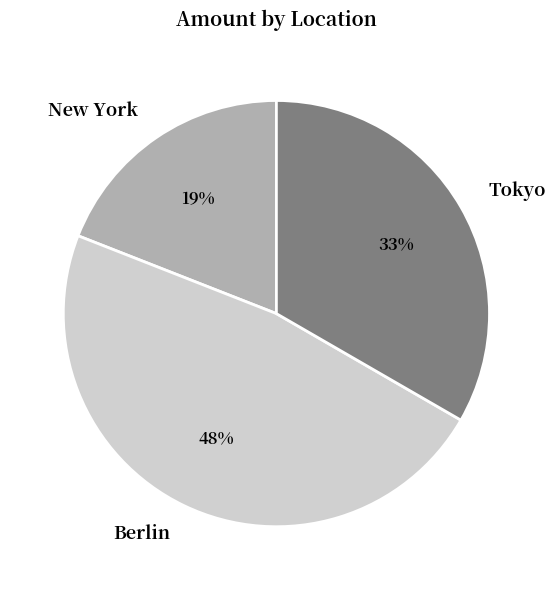

To the nearest percent, what is the difference between the Berlin and New York slice percentages?

29%